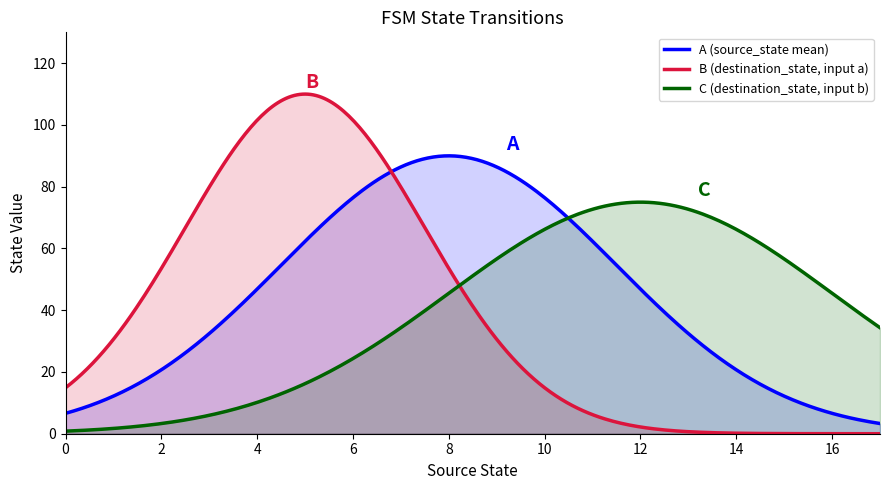

At how many categories does at least one series exceed 86?

8